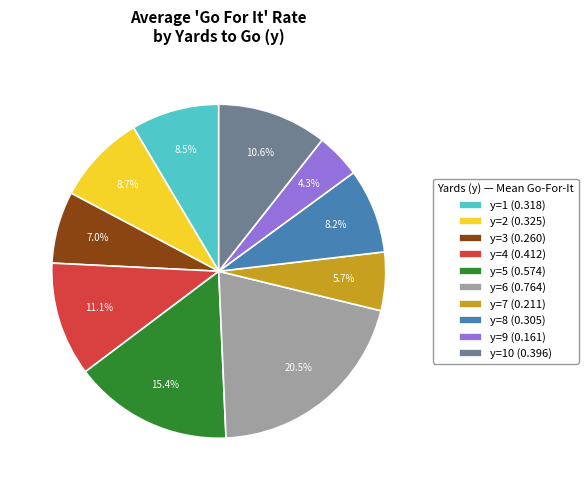

Does any single category account for the majority?

No